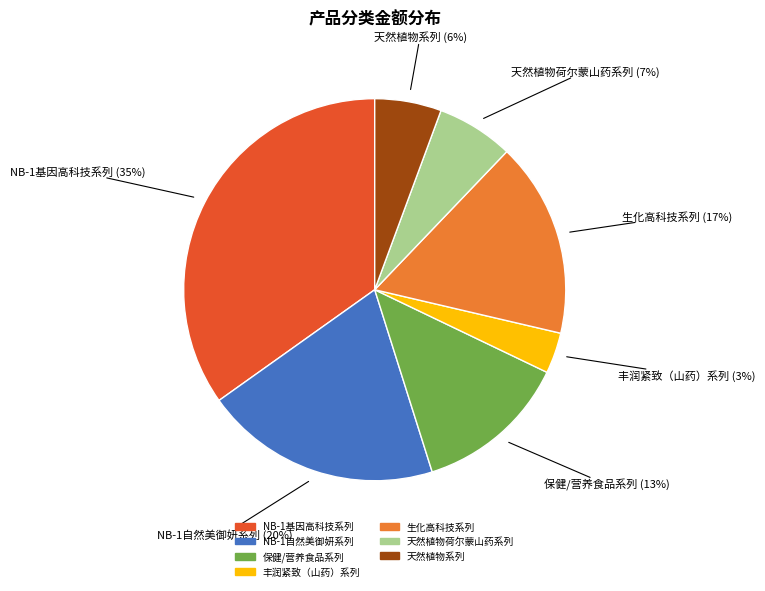

Is it true that 天然植物荷尔蒙山药系列 is 18% of the pie?

False